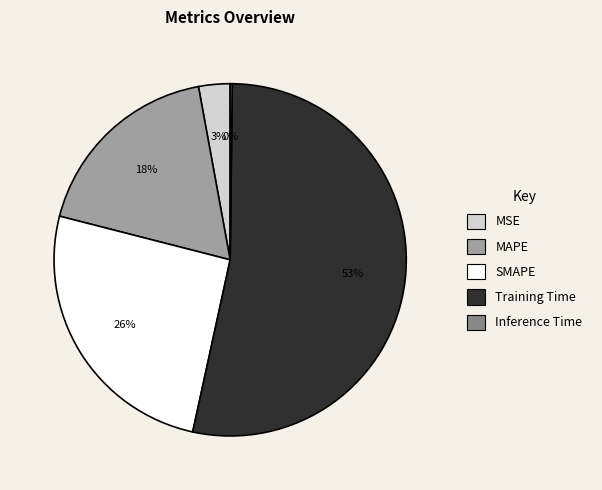

Between Training Time and MAPE, which is larger?

Training Time